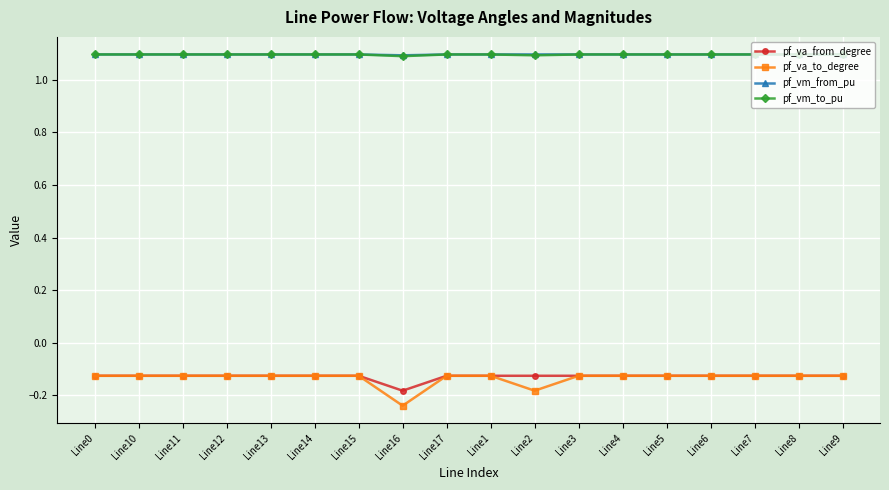

What is the label of the 18th point from the left?

Line9